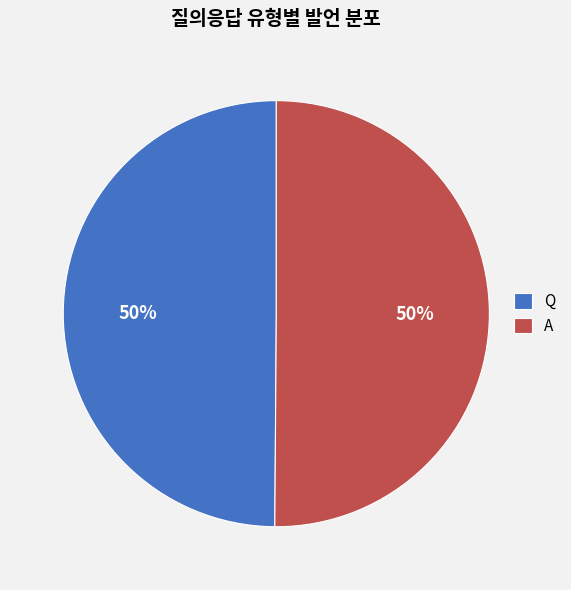

Do A and Q together represent more than half of the pie?

Yes